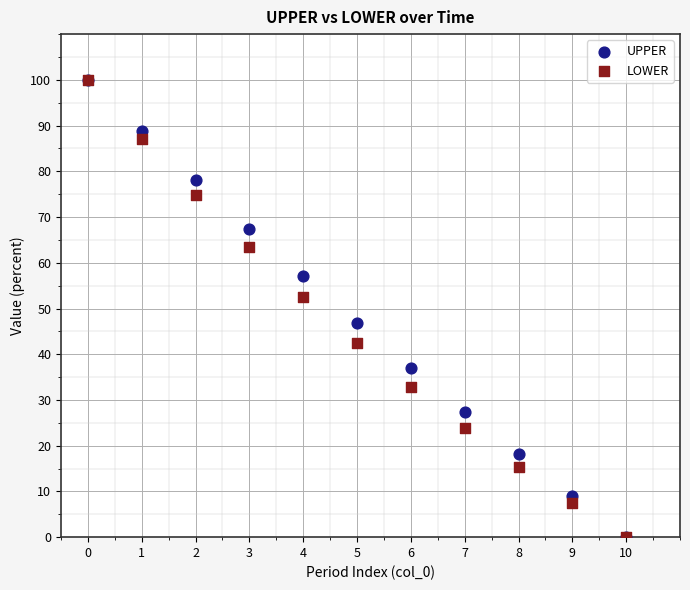

What are all the series names shown in the legend?

UPPER, LOWER